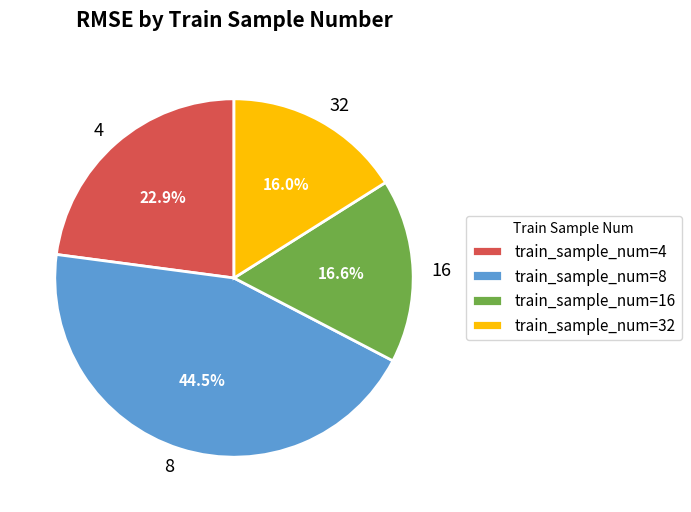

What percentage do train_sample_num=8 and train_sample_num=4 together represent?

67.4%